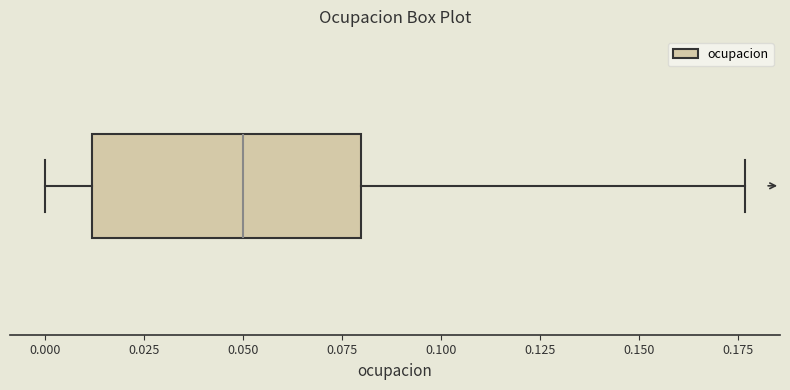

Read this box plot against the x-axis: the position of the median line, the range covered by the box, and the ends of both whiskers. The values are not printed on the chart, so give them approximately, as read against the axis.

median 0.050, box 0.010 to 0.080, whiskers 0.000 to 0.175